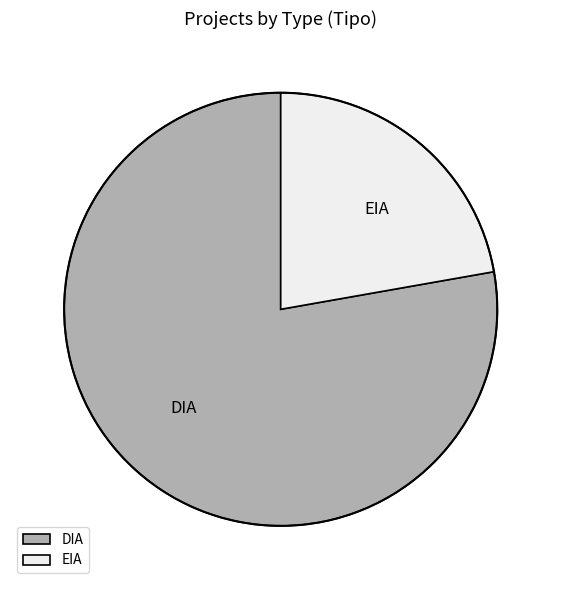

The DIA slice represents 69% of the pie. True or false?

False